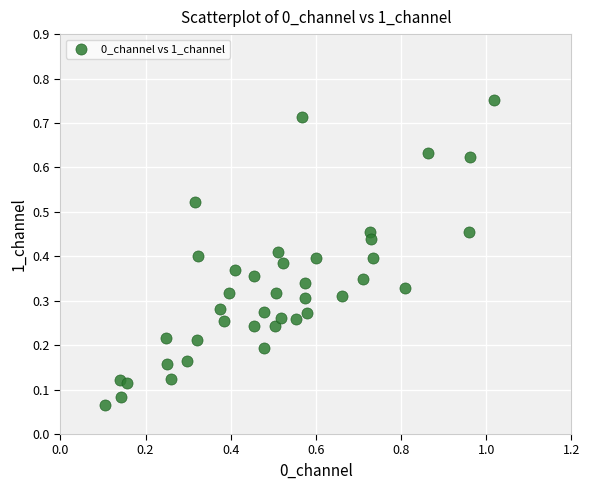

What is the range of X values (max minus min)?

0.9